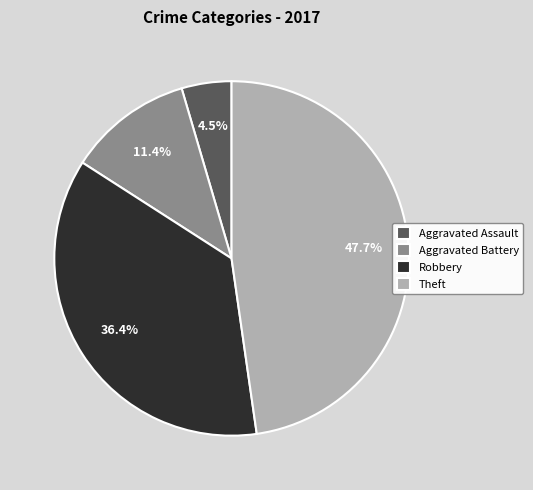

Does Aggravated Assault account for over 50% of the chart?

No